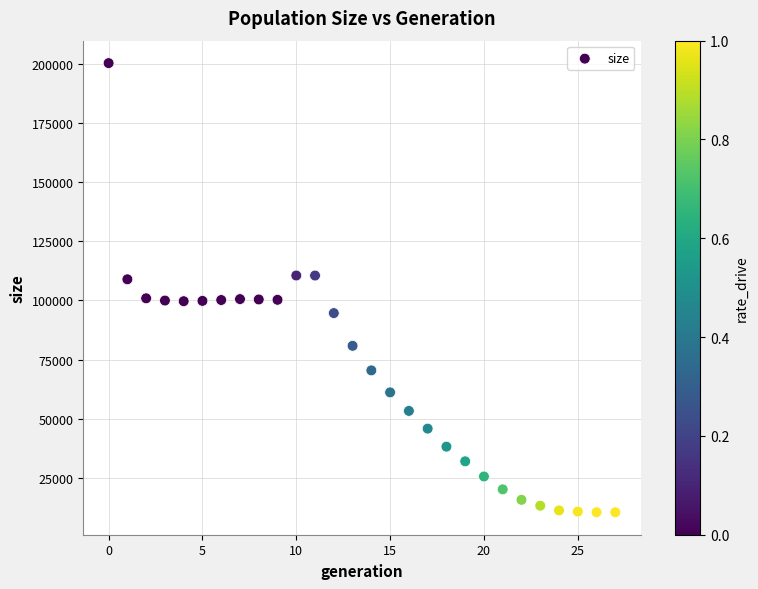

What is the range of Y values (max minus min)?

189680